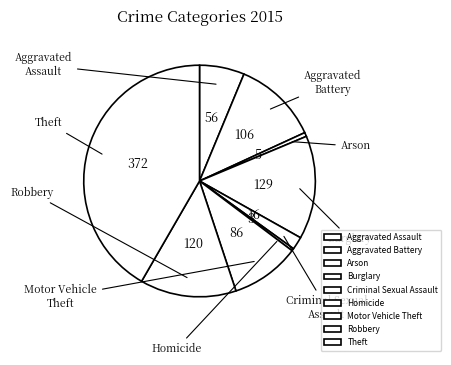

Which category has the biggest portion of the pie?

Theft